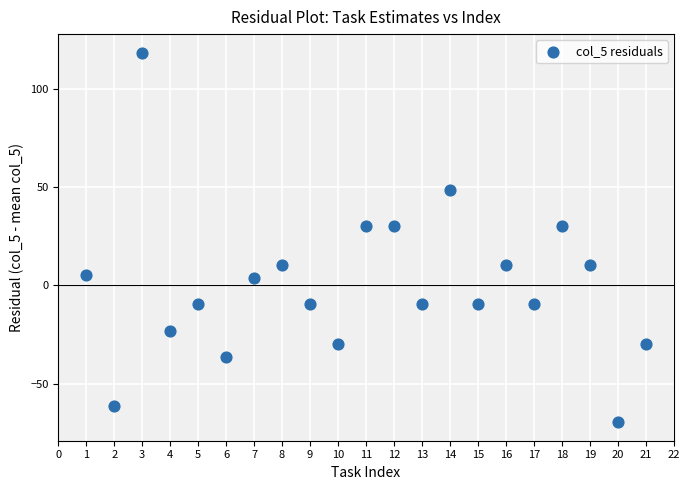

What is the range of X values (max minus min)?

20.0